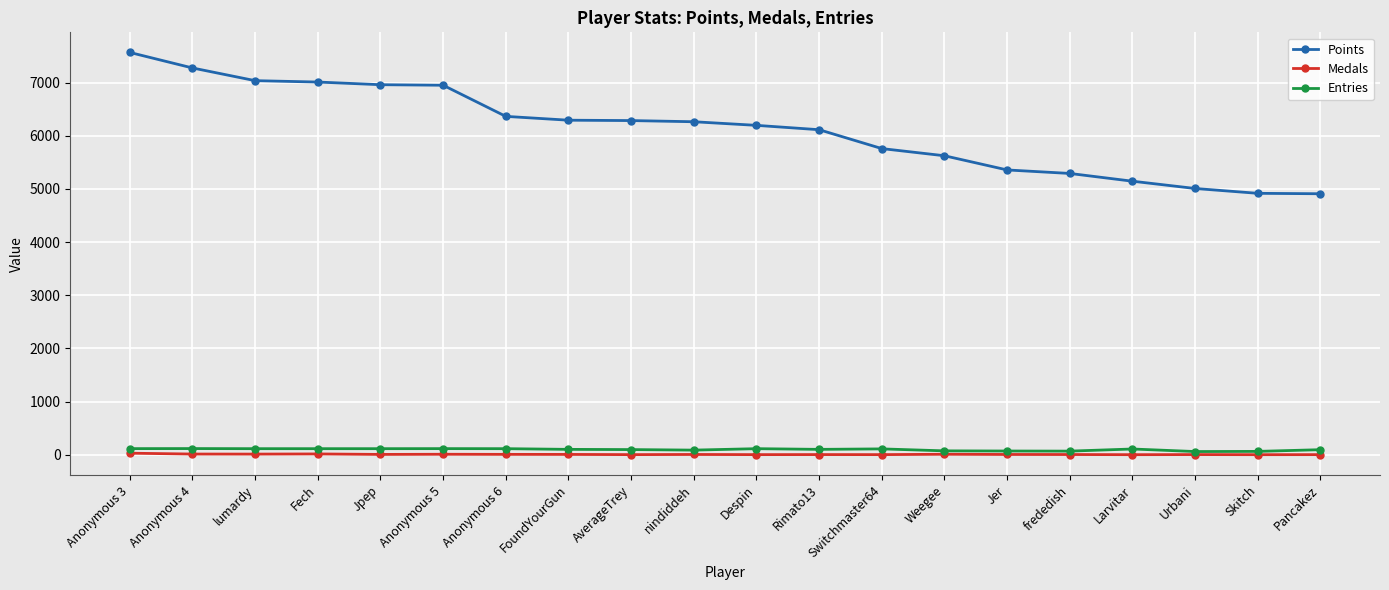

Where does the Medals series first go above 4?

Anonymous 3